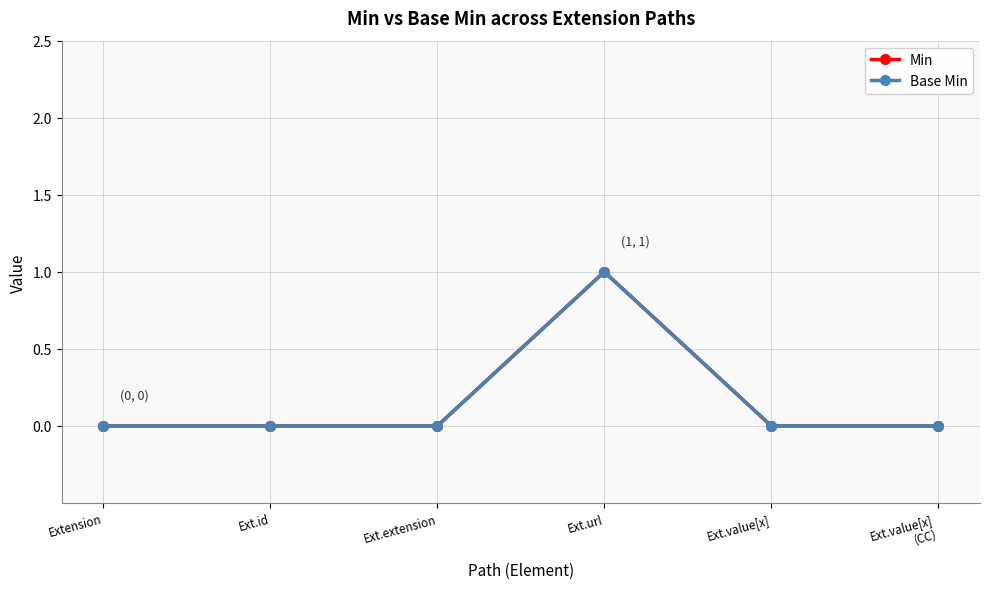

Does the chart have visible grid lines?

Yes